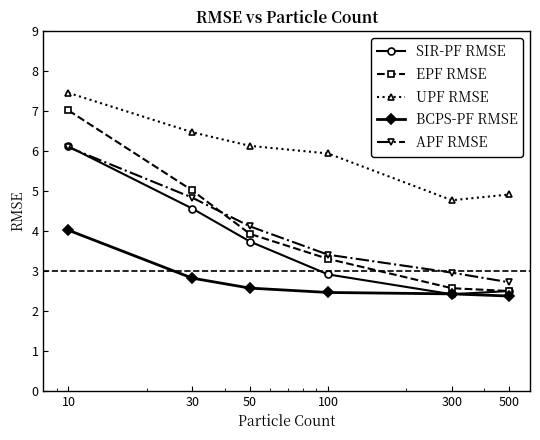

In UPF RMSE, how many points are lower than both neighbors (excluding endpoints)?

1